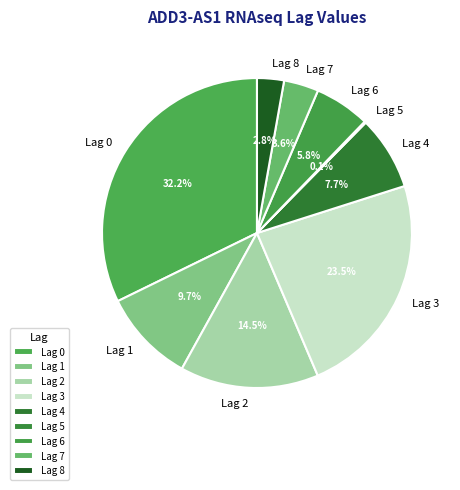

How much of the chart is everything except Lag 7?

96.4%